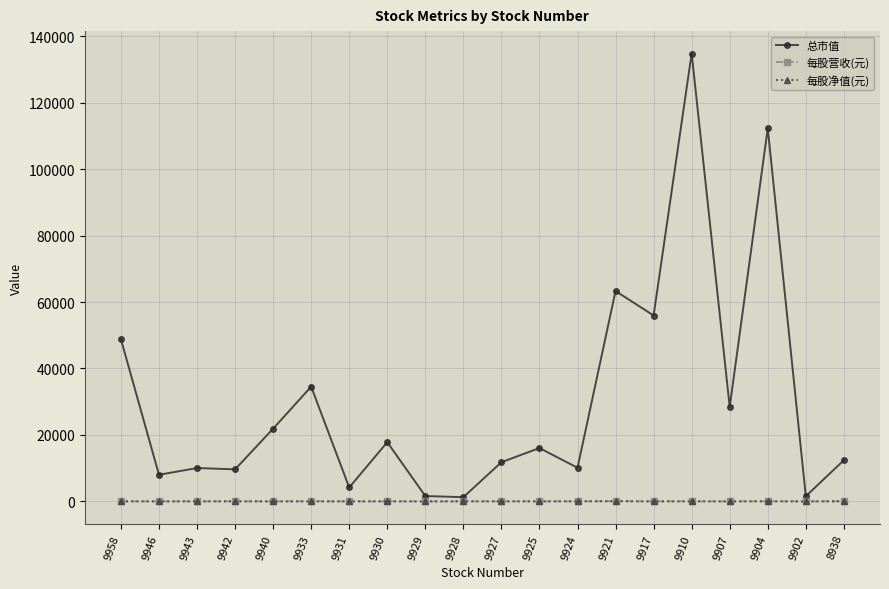

What is the minimum value for 总市值?

1273.0